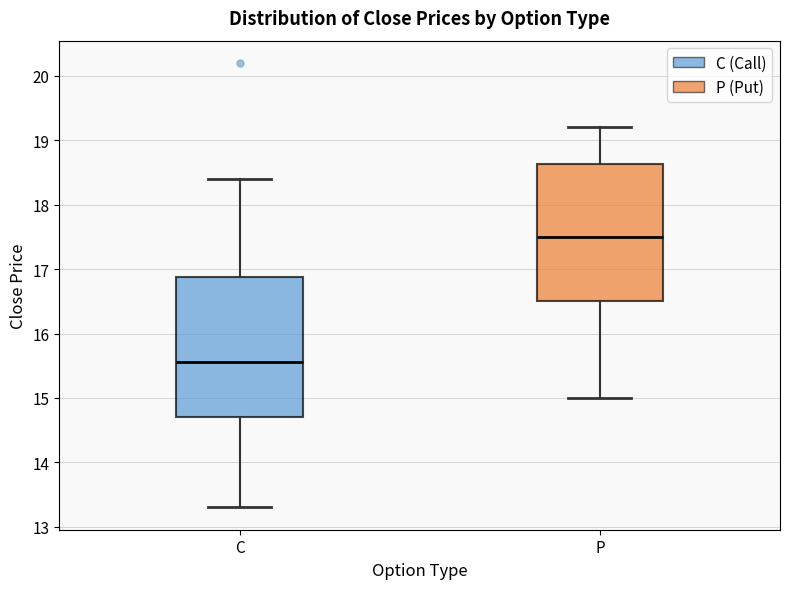

Which box's median line is the highest?

P